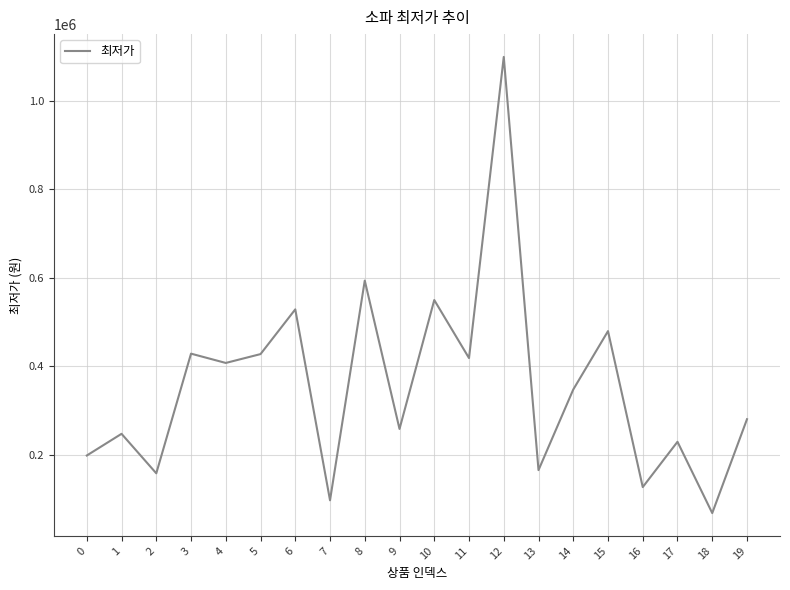

The value at 7 is 157216. True or false?

False